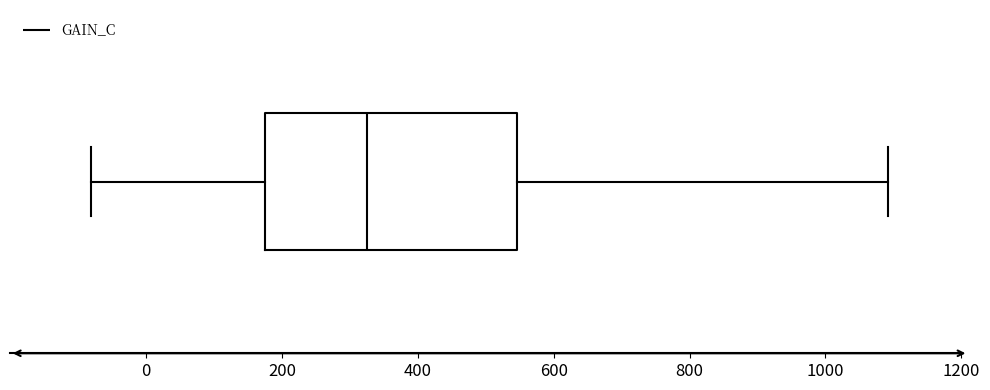

Transcribe this box plot: give where the median line is, the range the box spans, and where the two whiskers end, as read against the x-axis. The values are not printed on the chart, so give them approximately, as read against the axis.

median 320, box 180 to 540, whiskers -80 to 1100